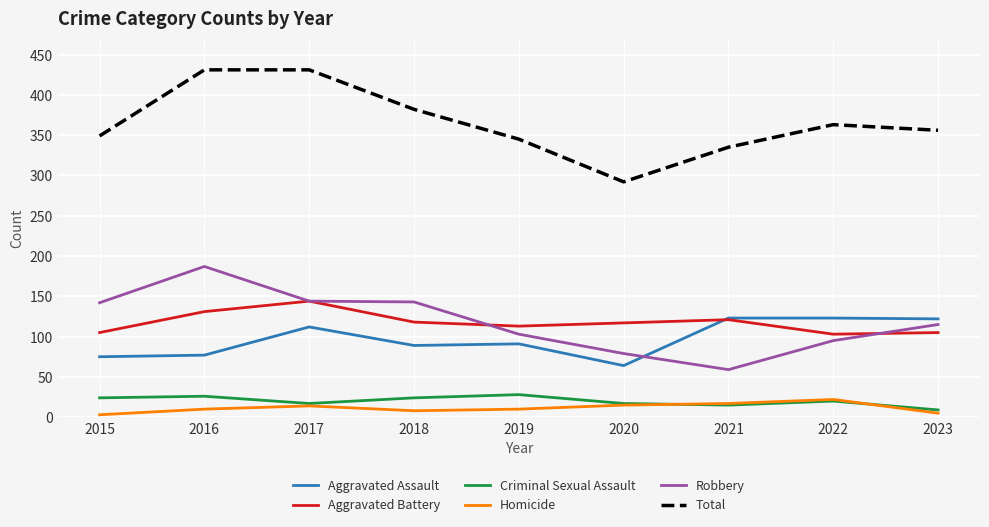

The Homicide series shows 8 at 2018. True or false?

True